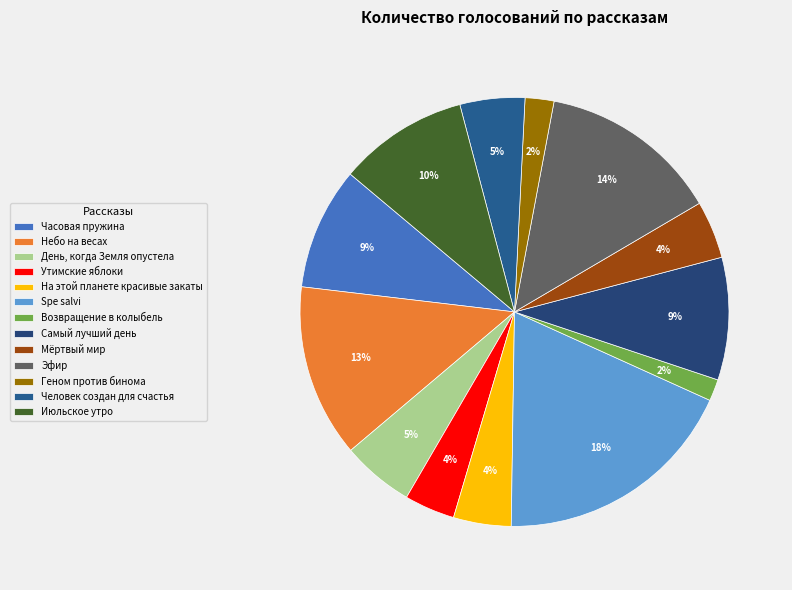

Between Мёртвый мир and Эфир, which is larger?

Эфир